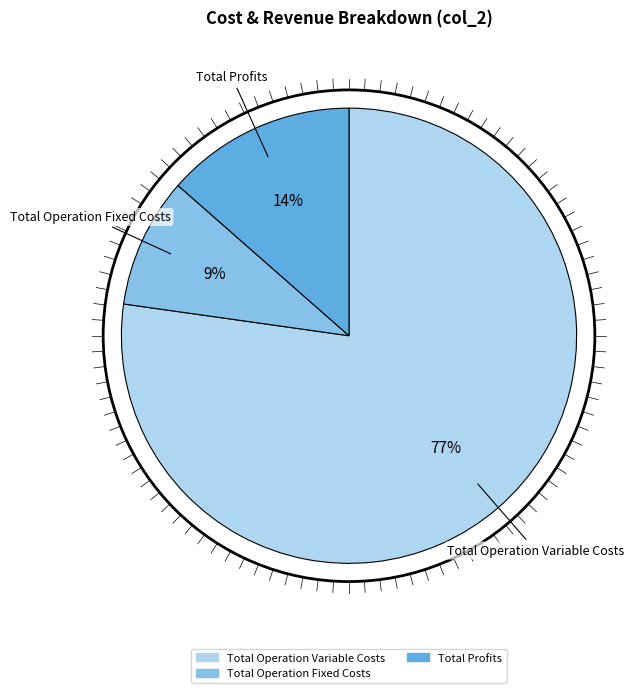

To the nearest percent, what percentage of the pie is Total Profits?

14%